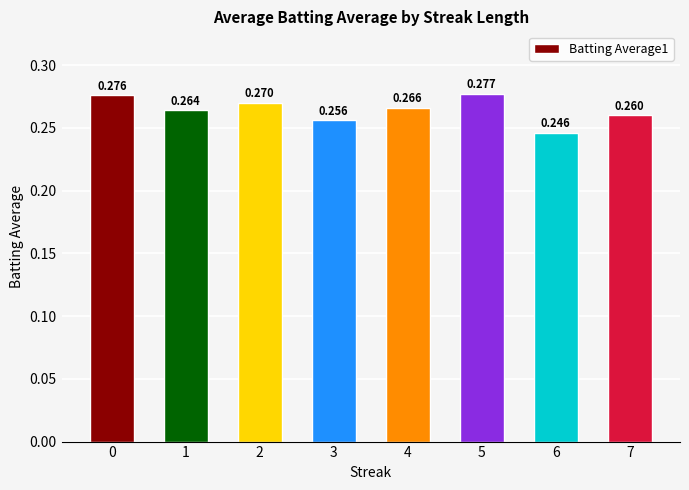

What is the sum of all values?

2.1